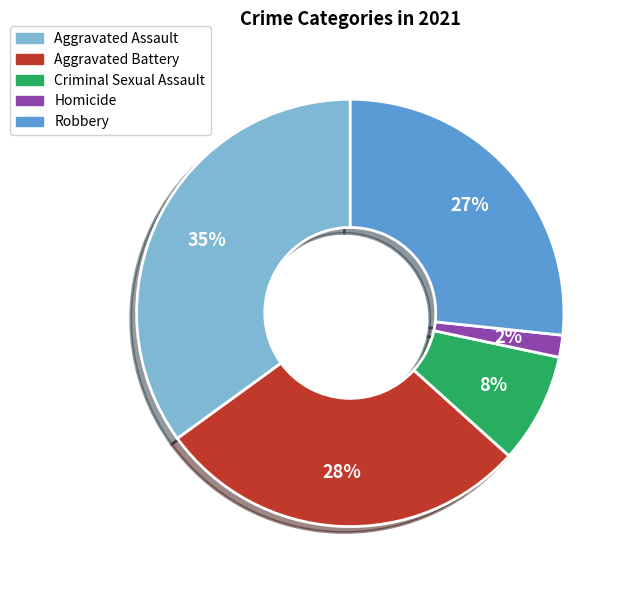

To the nearest percent, what percentage of the pie is Aggravated Battery?

28%